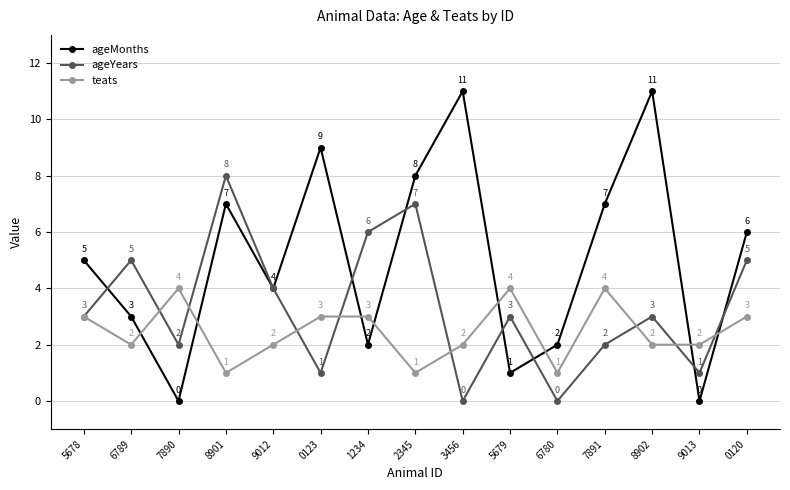

What is the difference between the highest and lowest values at 1234?

4